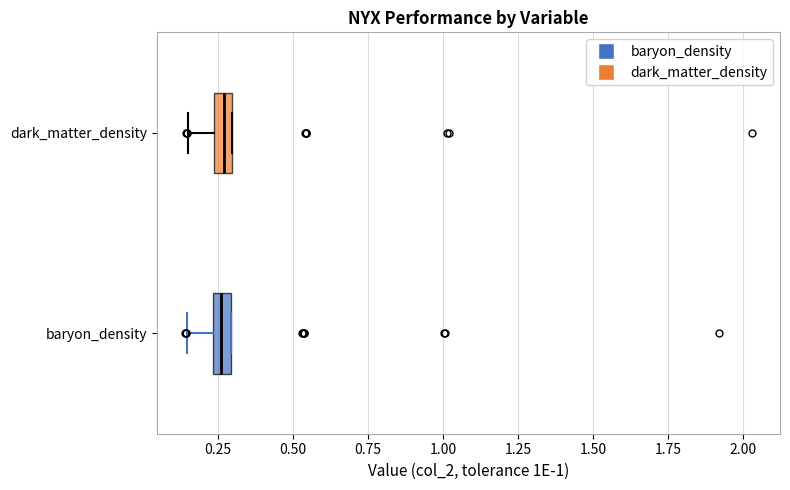

Where is the right edge of the box for dark_matter_density on the x-axis? The values are not printed on the chart, so give them approximately, as read against the axis.

0.30